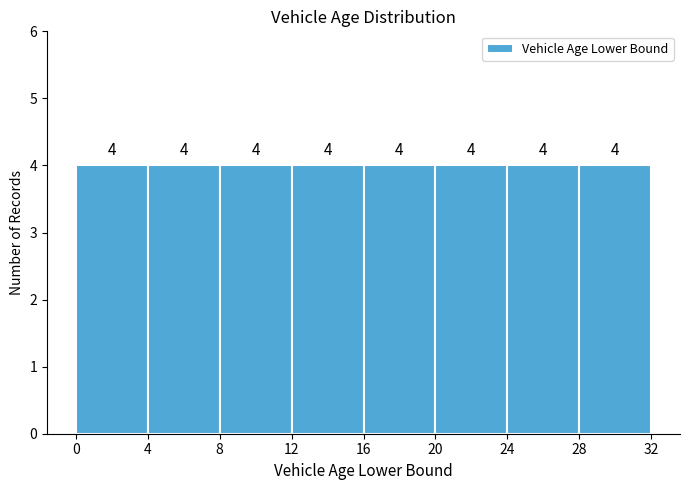

Reading left to right, transcribe this chart: for each bar, give the range it covers on the x-axis and its height.

0 to 4: 4
4 to 8: 4
8 to 12: 4
12 to 16: 4
16 to 20: 4
20 to 24: 4
24 to 28: 4
28 to 32: 4